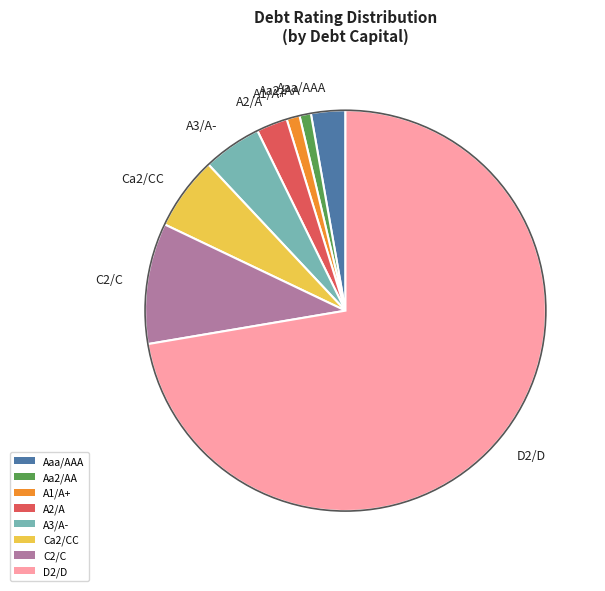

How many segments does this pie chart have?

8